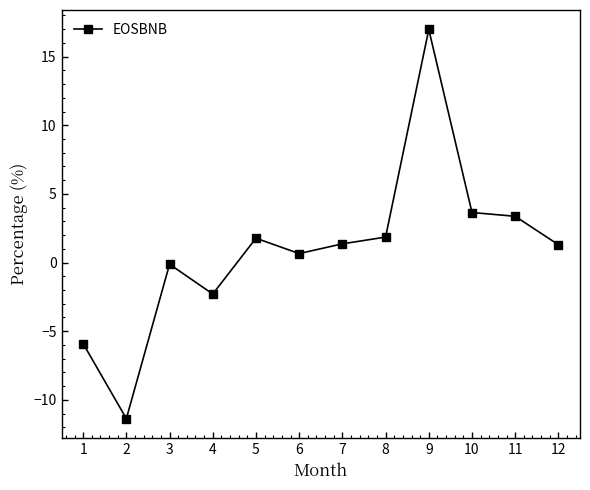

Is it true that the value at 3 is -0.1?

True